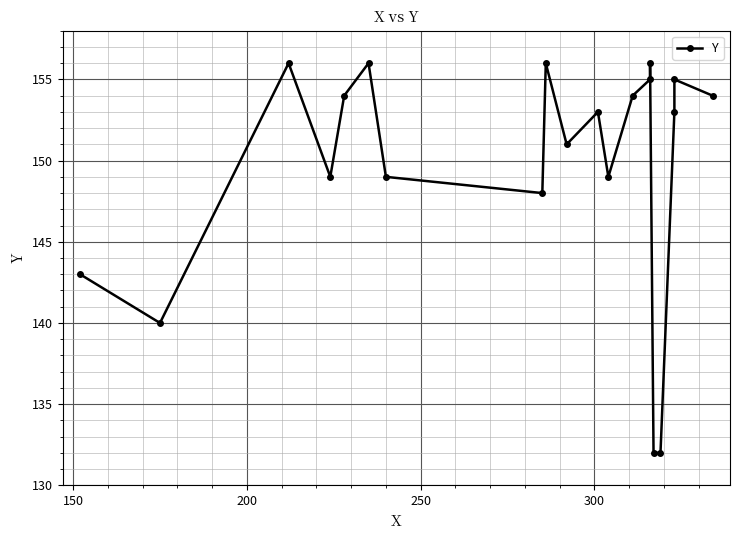

How many points are higher than both their immediate neighbors (excluding endpoints)?

6